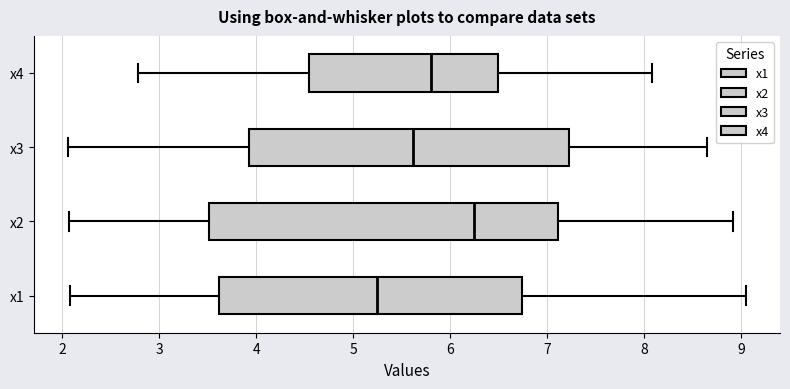

Which box has the furthest to the left median line?

x1